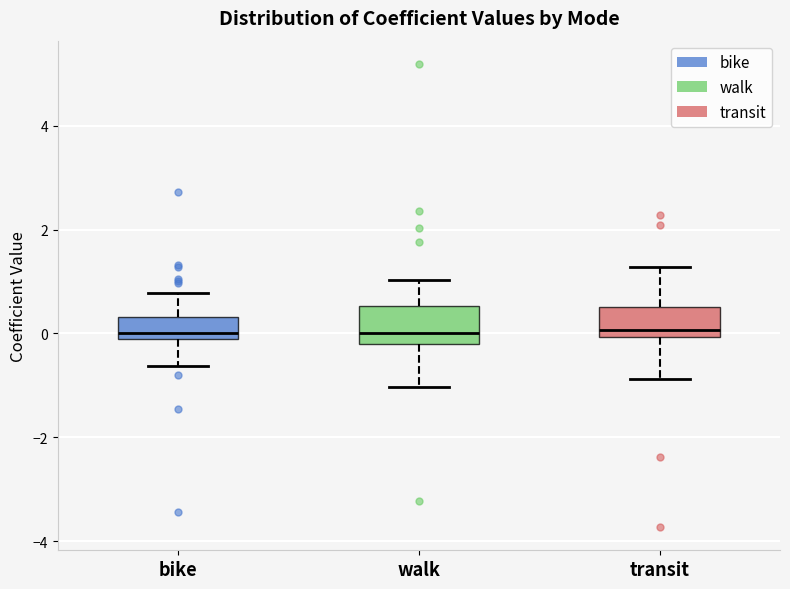

Where is the lower edge of the box for transit on the y-axis? The values are not printed on the chart, so give them approximately, as read against the axis.

0.0